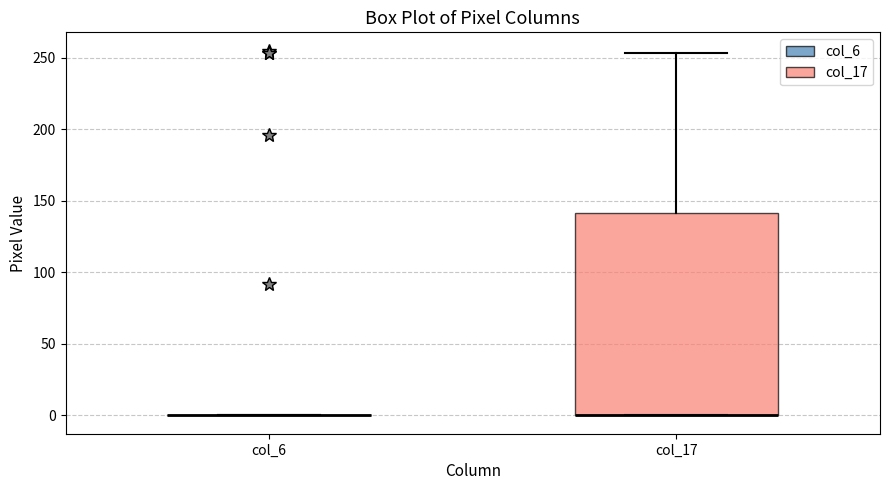

Reading left to right, transcribe this box plot: for each box, give where its median line is, the range the box spans, and where its two whiskers end, as read against the y-axis. The values are not printed on the chart, so give them approximately, as read against the axis.

col_6: box collapsed to a line at 0, whiskers 0 to 0
col_17: median 0 (drawn on the box's lower edge), box 0 to 140, whiskers 0 to 255